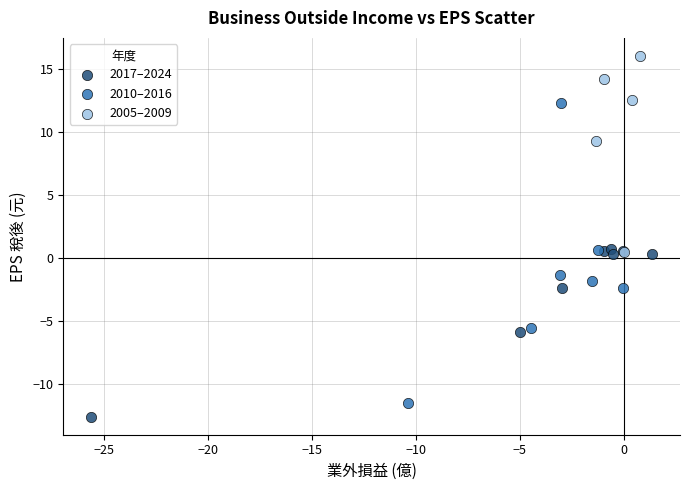

Which series contains the highest Y value?

2005–2009